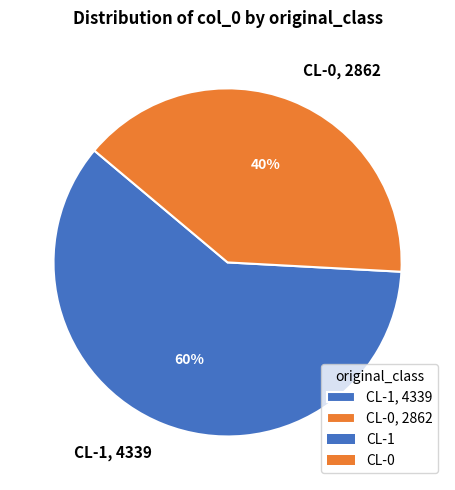

To the nearest percent, what is the average slice percentage?

50%